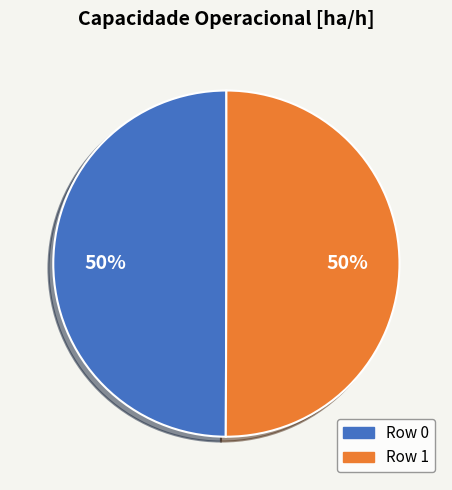

To the nearest percent, what portion does Row 1 represent?

50%